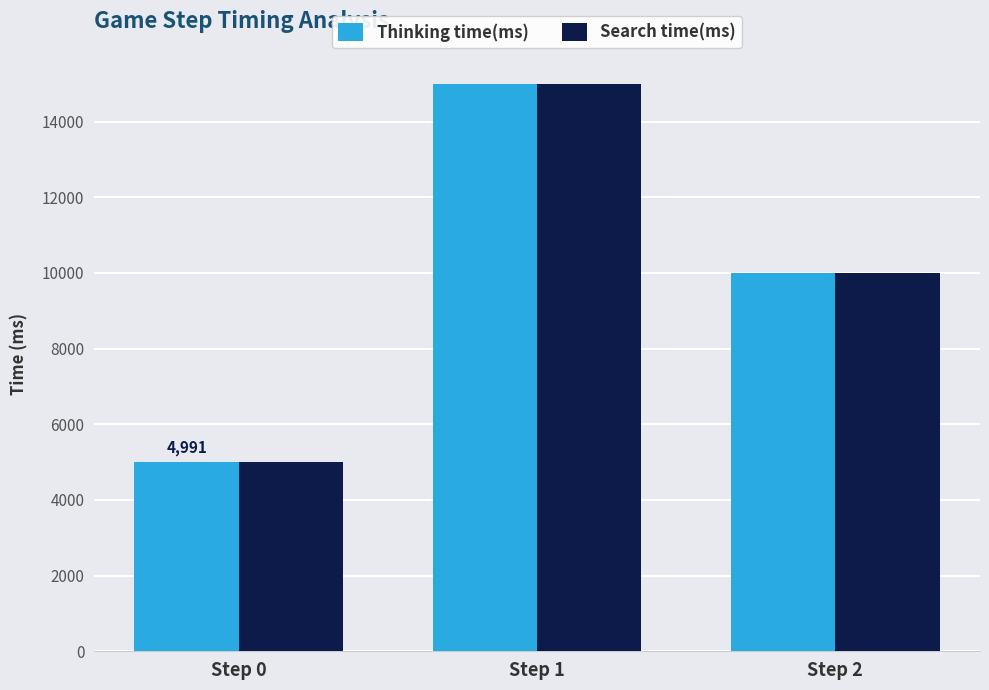

List the labels in order of Search time(ms) value, smallest first.

Step 0, Step 2, Step 1